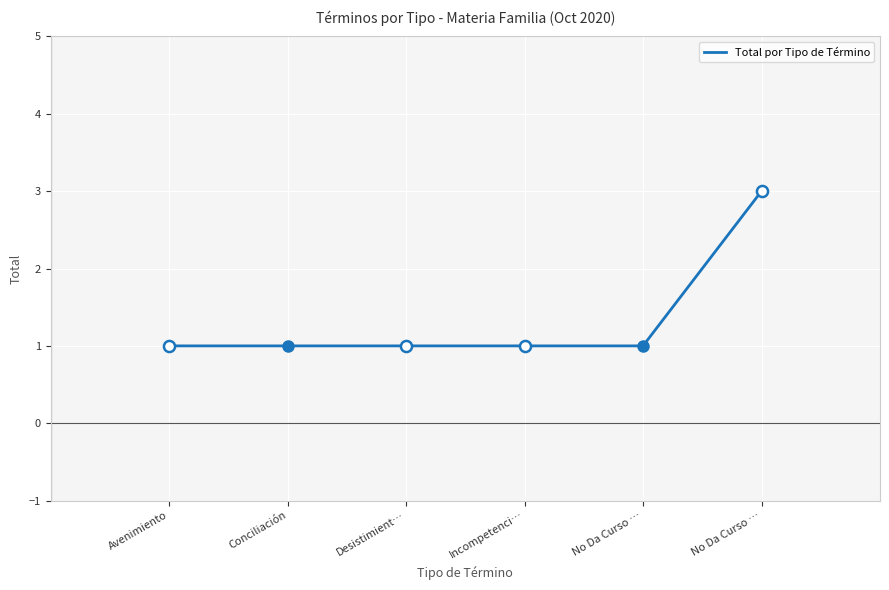

The value at Desistimient… is 1. True or false?

True